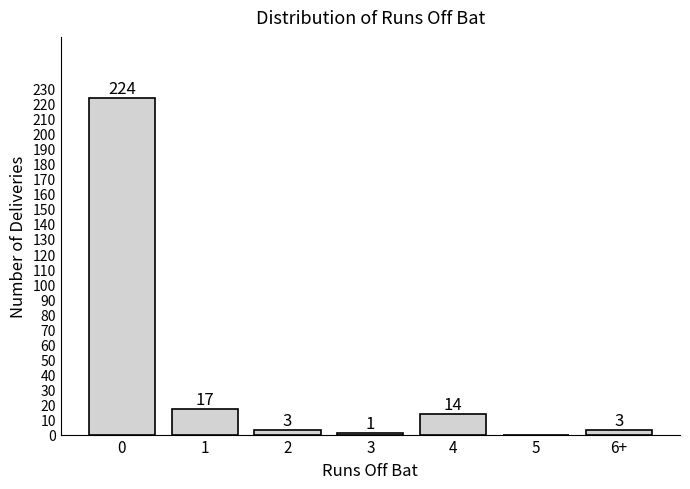

Reading left to right, list all the values displayed in this chart.

0=224	1=17	2=3	3=1	4=14	5=0	6+=3